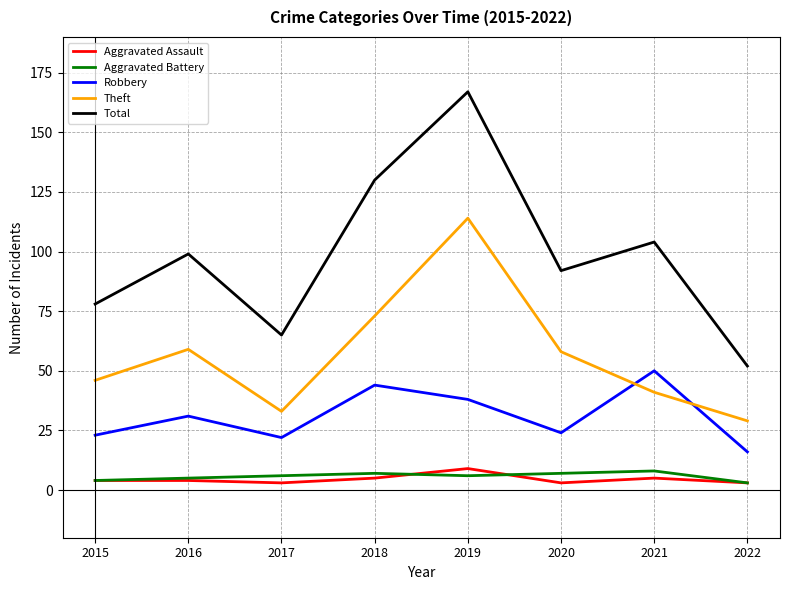

What is the difference between the maximum and minimum values in the Aggravated Assault series?

6